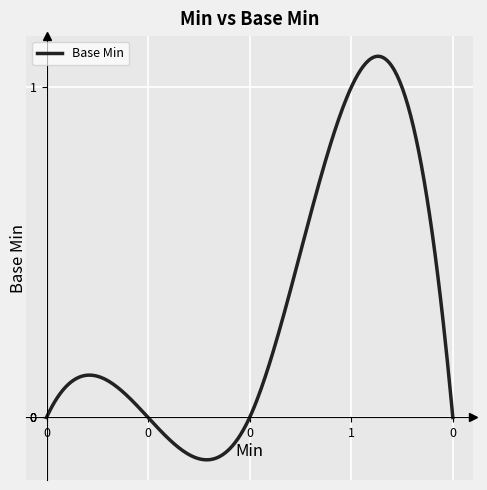

What is the difference between the maximum and minimum values?

1.2